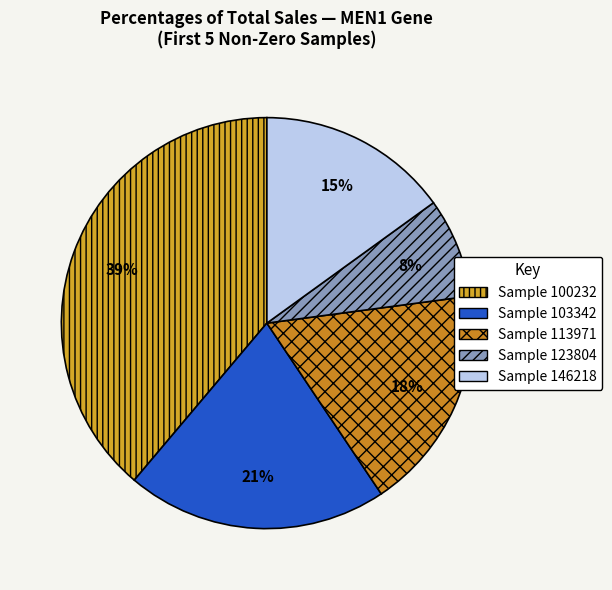

How many segments does this pie chart have?

5